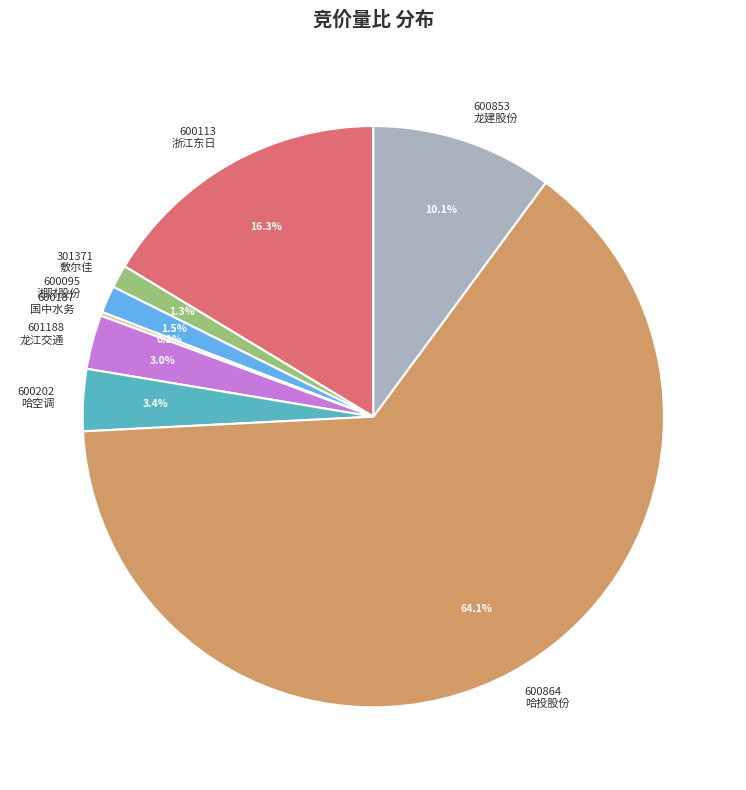

Between 600202 哈空调 and 301371 敷尔佳, which is larger?

600202 哈空调